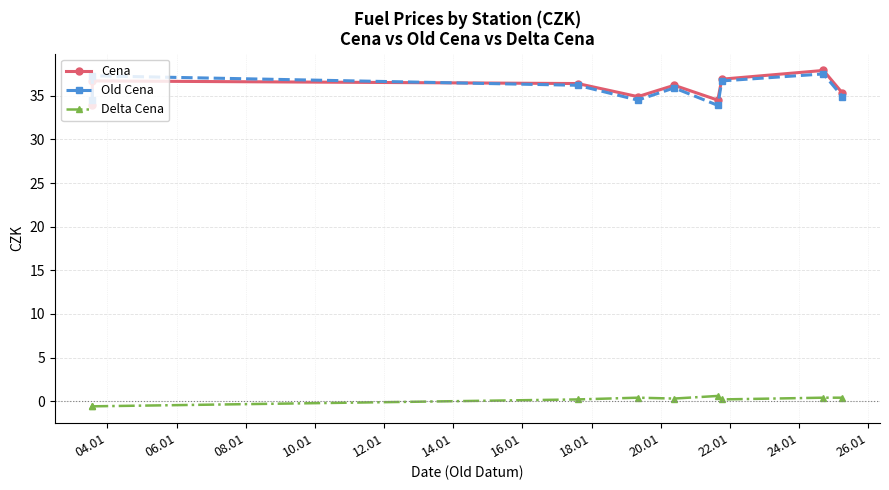

What is the difference between the maximum and minimum values in the Old Cena series?

3.6